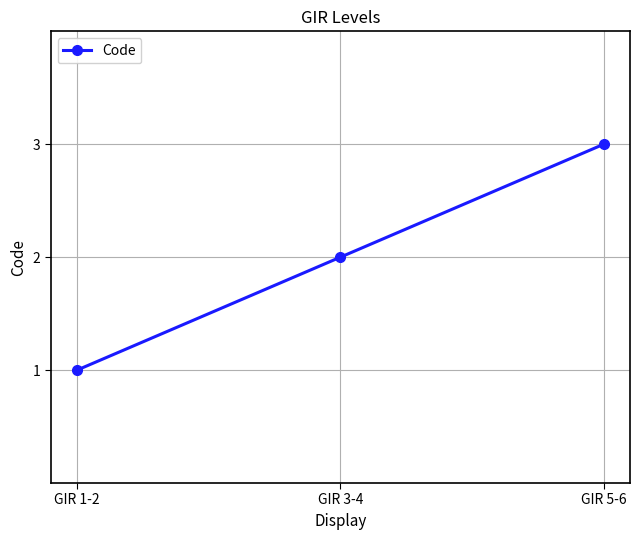

True or false: the data shows 2 at GIR 3-4.

True